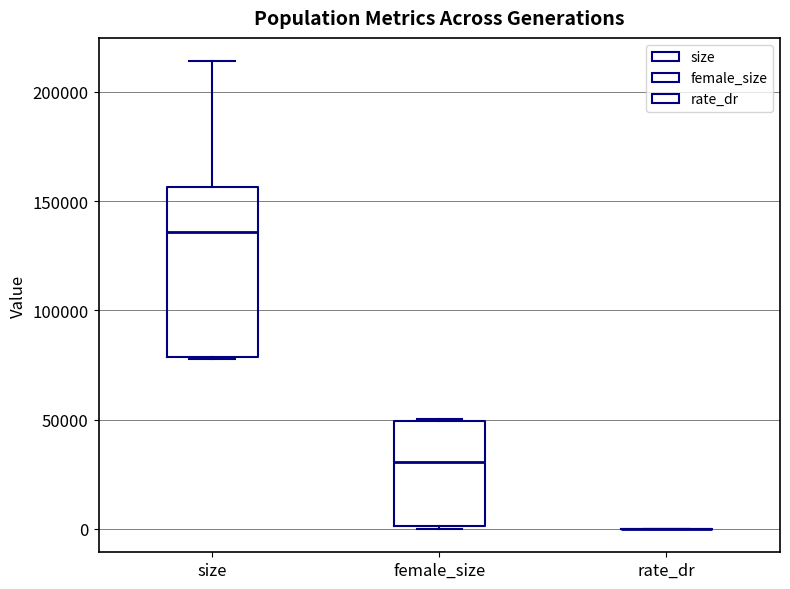

Which box is the tallest, from its lower edge to its upper edge?

size